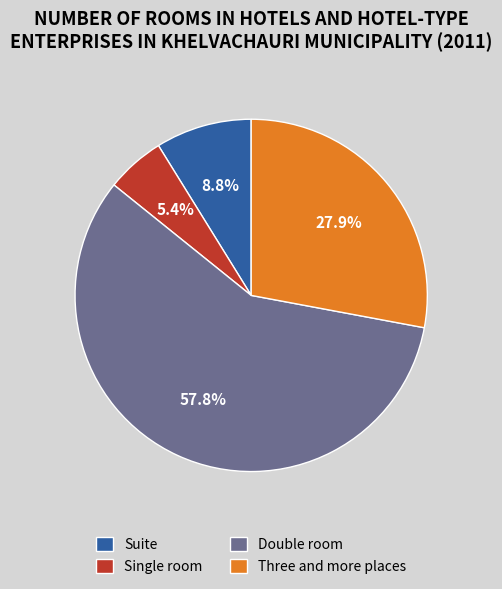

What is the largest slice in the pie chart?

Double room